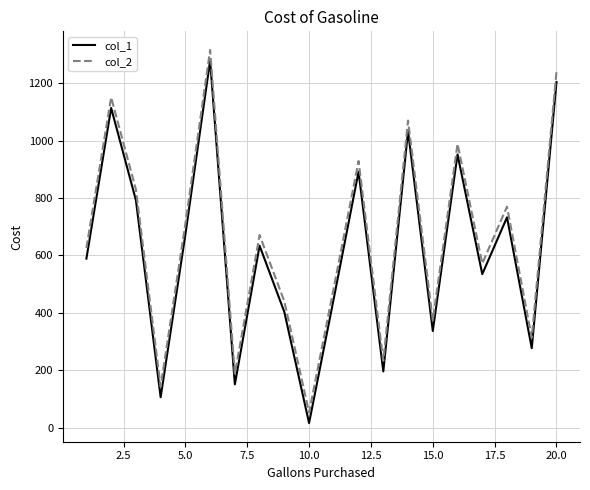

True or false: col_2 and col_1 intersect in this chart.

False